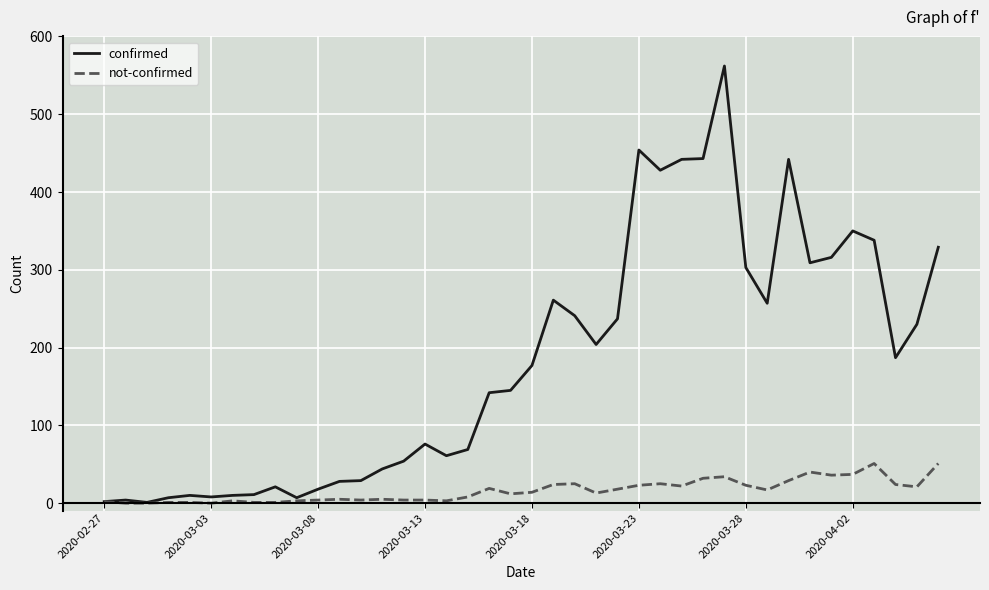

Does the chart have visible grid lines?

Yes